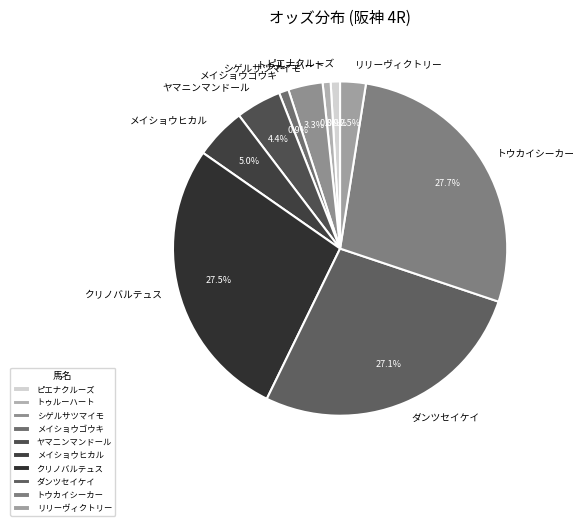

Is ヤマニンマンドール the majority of the pie?

No